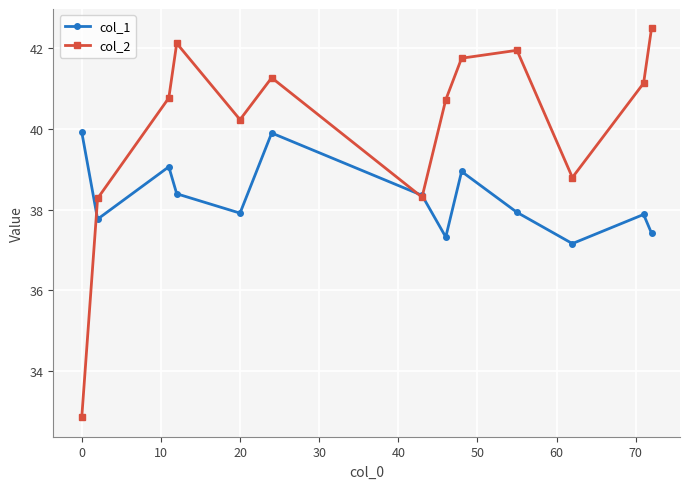

What is the value of the col_2 point at the 8th from the left?

40.7